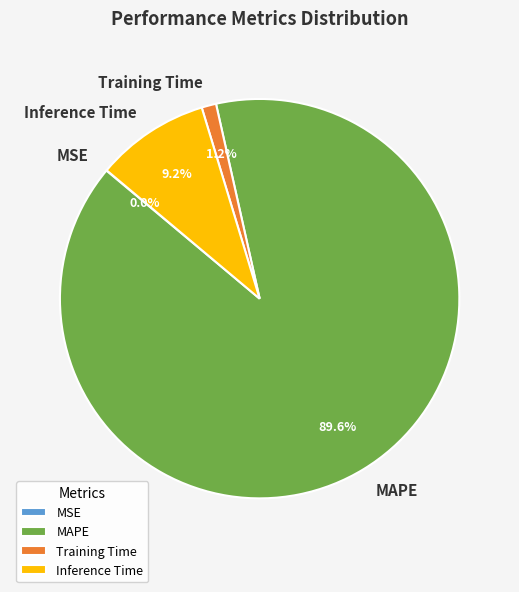

What is the majority slice?

MAPE